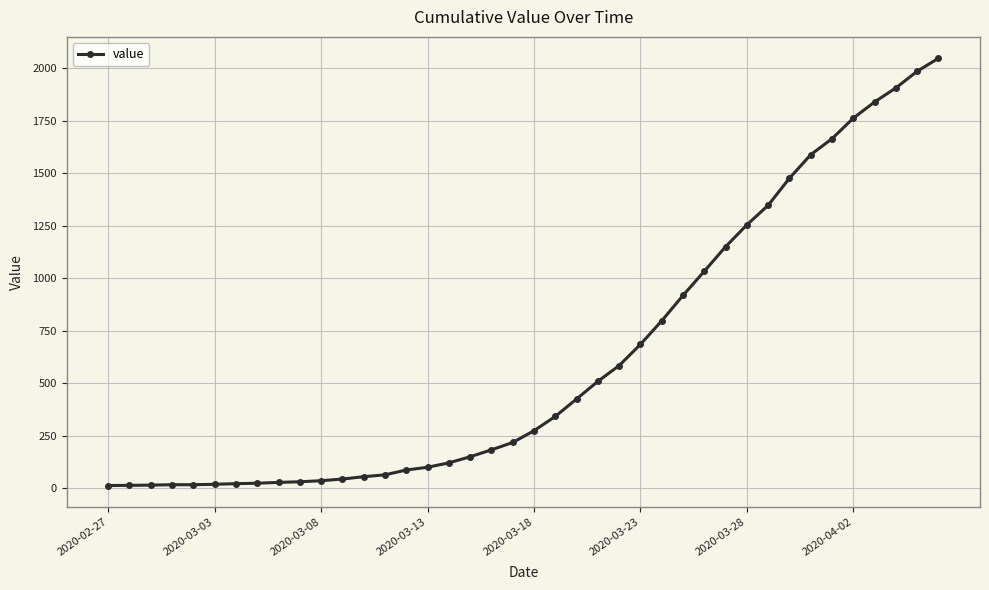

What is the maximum value shown in the chart?

2047